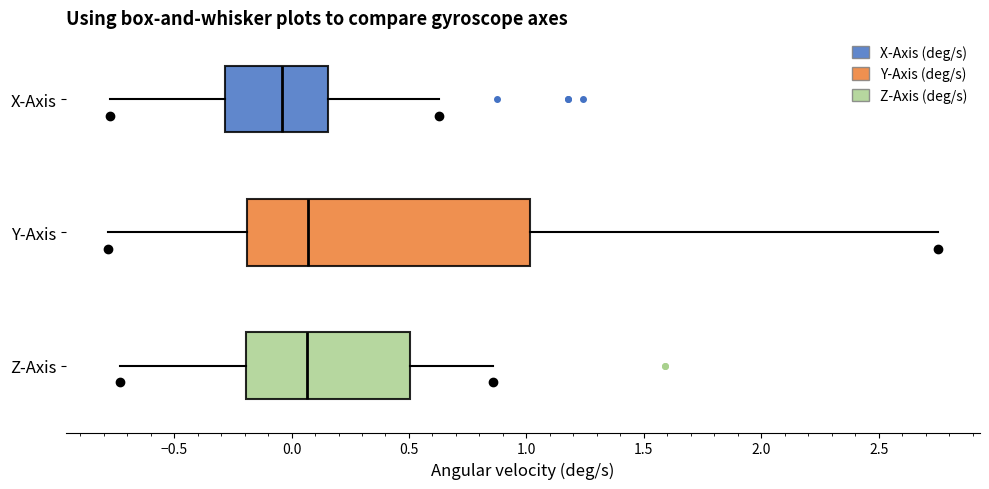

Where does the right whisker of the box for Y-Axis end on the x-axis? The values are not printed on the chart, so give them approximately, as read against the axis.

2.75